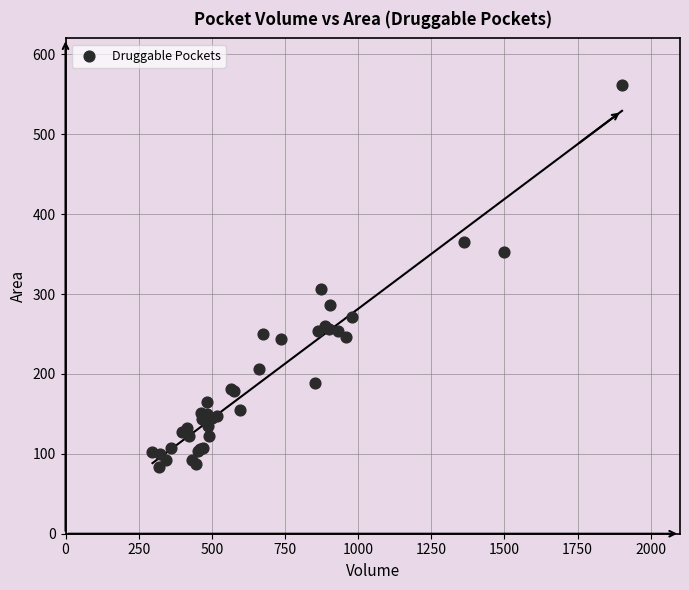

What Y value in the scatter plot is closest to 322?

306.2